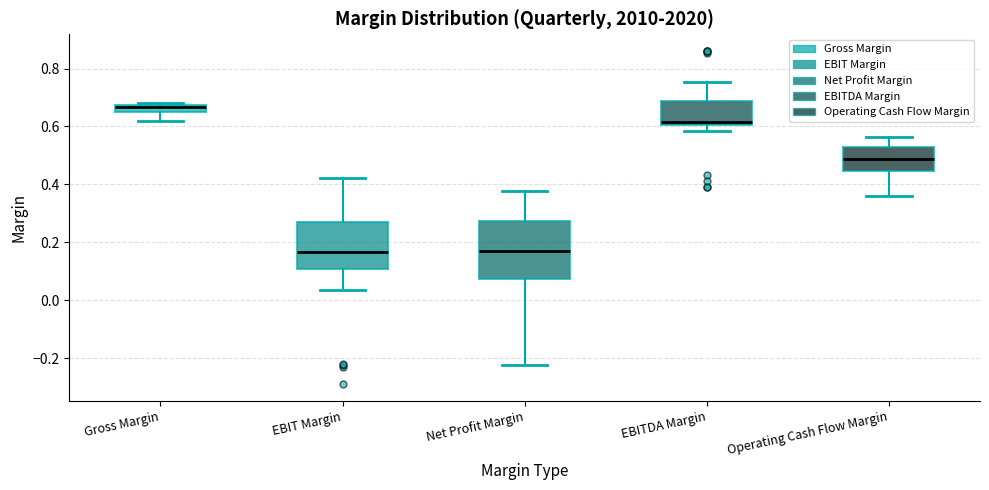

Where does the median line of the box for Gross Margin sit on the y-axis? The values are not printed on the chart, so give them approximately, as read against the axis.

0.66